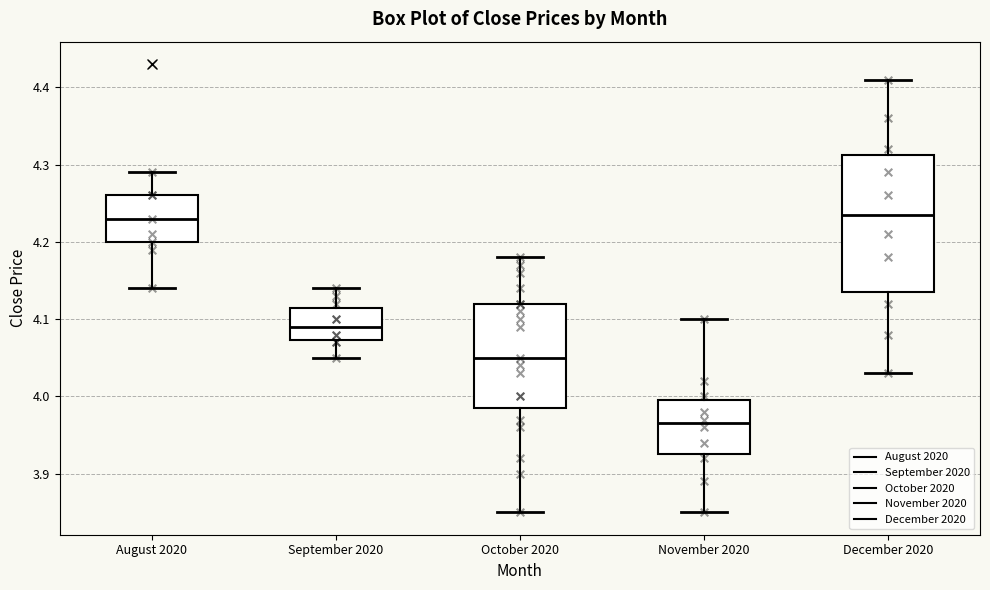

Reading left to right, read every box against the y-axis: the position of its median line, the range the box covers, and the ends of its whiskers. The values are not printed on the chart, so give them approximately, as read against the axis.

August 2020: median 4.23, box 4.20 to 4.26, whiskers 4.14 to 4.29
September 2020: median 4.09, box 4.07 to 4.12, whiskers 4.05 to 4.14
October 2020: median 4.05, box 3.99 to 4.12, whiskers 3.85 to 4.18
November 2020: median 3.97, box 3.93 to 4.00, whiskers 3.85 to 4.10
December 2020: median 4.24, box 4.14 to 4.31, whiskers 4.03 to 4.41